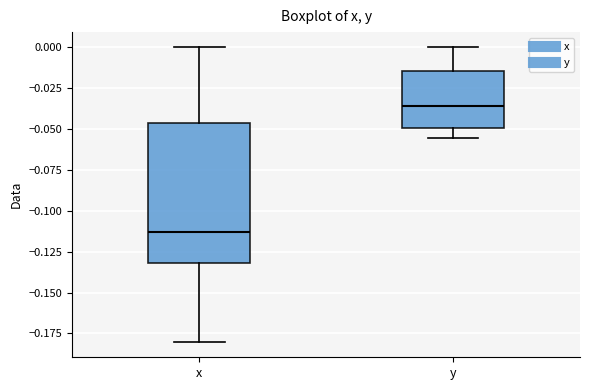

Reading left to right, read every box against the y-axis: the position of its median line, the range the box covers, and the ends of its whiskers. The values are not printed on the chart, so give them approximately, as read against the axis.

x: median -0.115, box -0.130 to -0.045, whiskers -0.180 to 0.000
y: median -0.035, box -0.050 to -0.015, whiskers -0.055 to 0.000